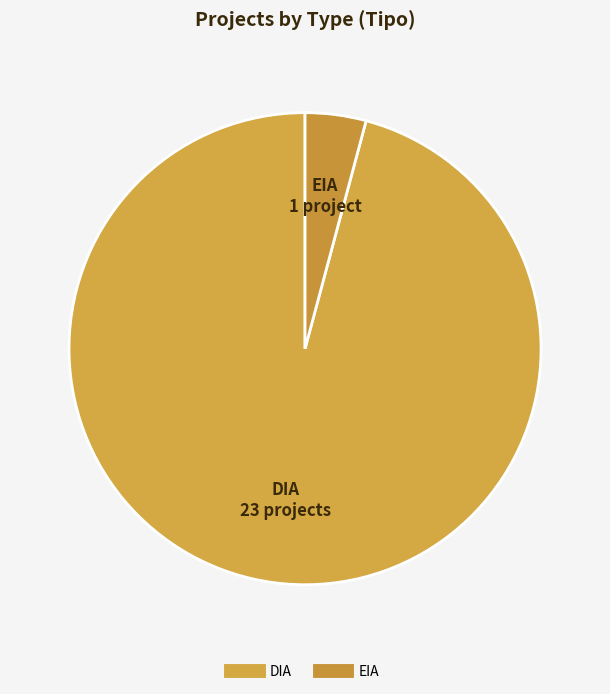

True or false: EIA accounts for 4% of the total.

True